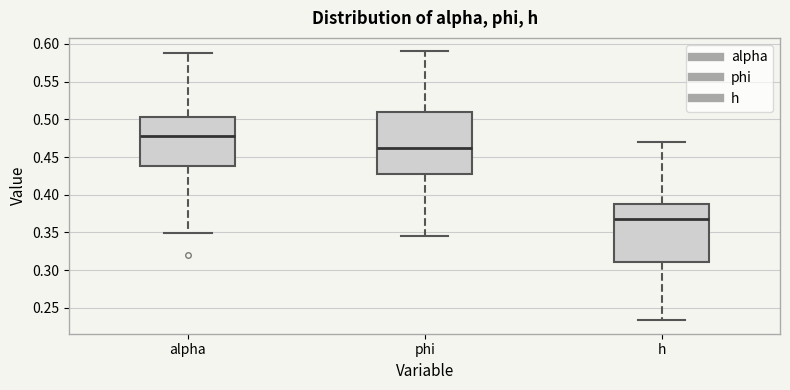

Which box's median line is the lowest?

h